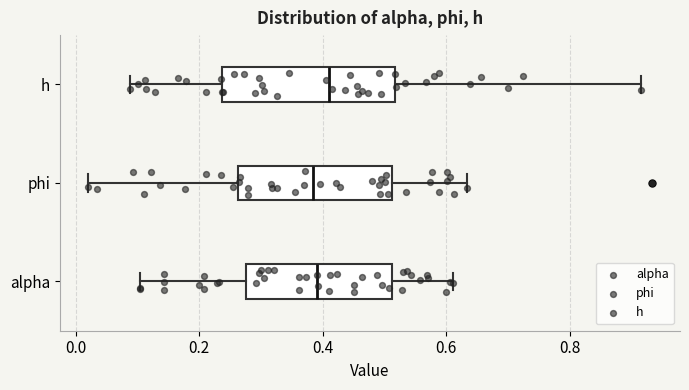

Reading bottom to top, read every box against the x-axis: the position of its median line, the range the box covers, and the ends of its whiskers. The values are not printed on the chart, so give them approximately, as read against the axis.

alpha: median 0.40, box 0.28 to 0.52, whiskers 0.10 to 0.62
phi: median 0.38, box 0.26 to 0.52, whiskers 0.02 to 0.64
h: median 0.42, box 0.24 to 0.52, whiskers 0.08 to 0.92